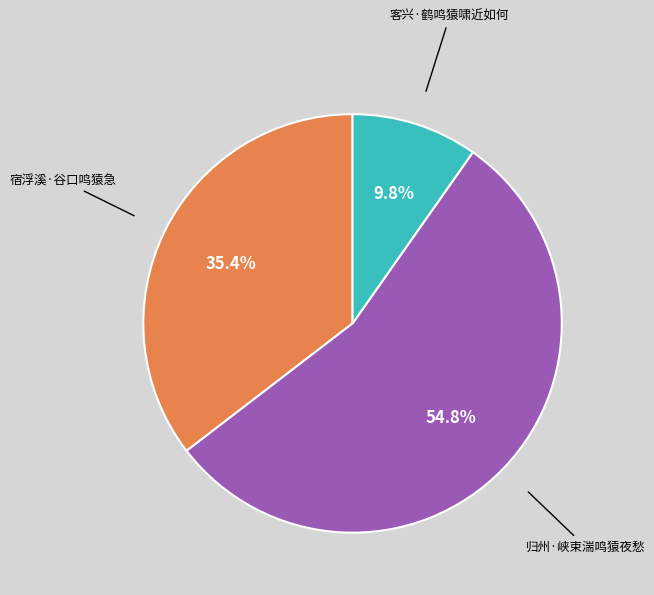

How much of the chart is everything except 宿浮溪·谷口鸣猿急?

64.6%